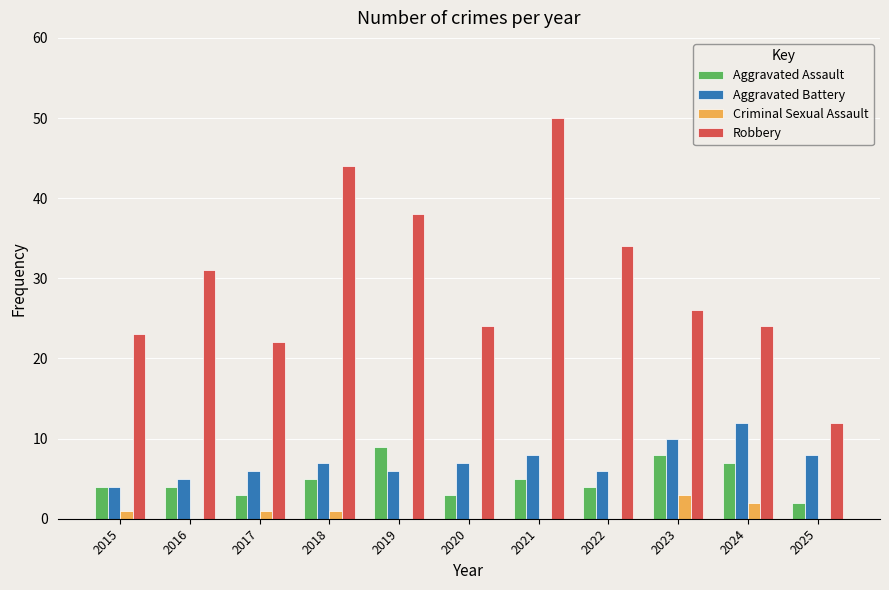

What is the sum of all Robbery values?

328